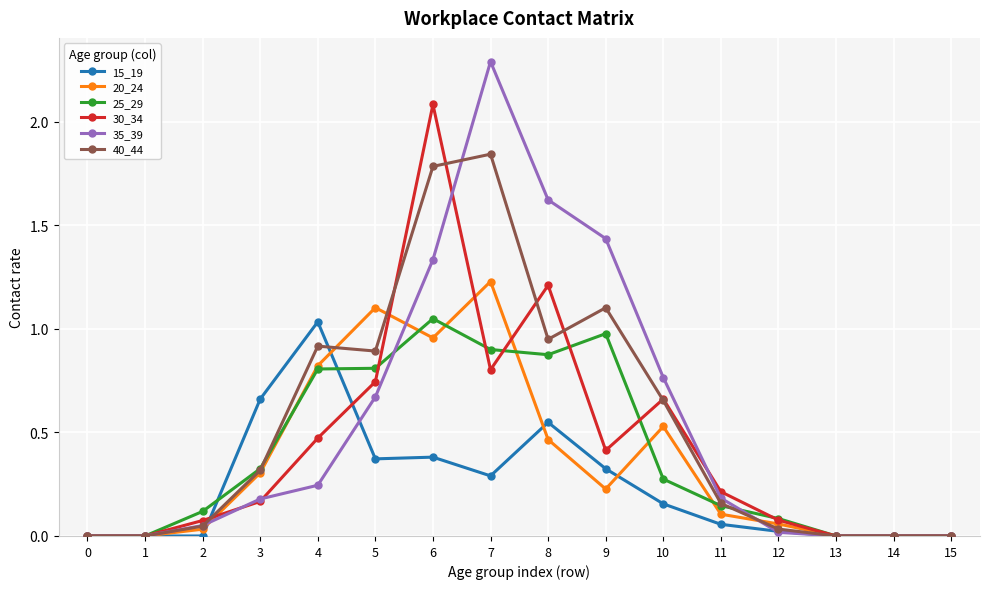

Is the value of 25_29 at 5 greater than the value of 15_19 at 12?

Yes